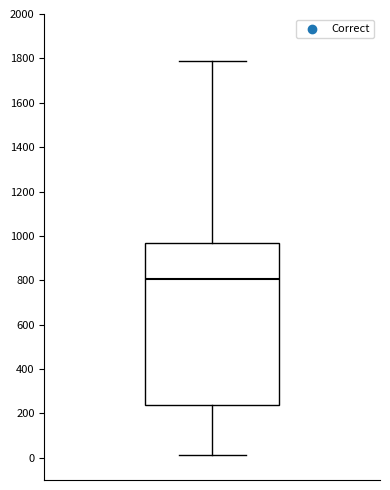

Transcribe this box plot: give where the median line is, the range the box spans, and where the two whiskers end, as read against the y-axis. The values are not printed on the chart, so give them approximately, as read against the axis.

median 800, box 240 to 960, whiskers 20 to 1780